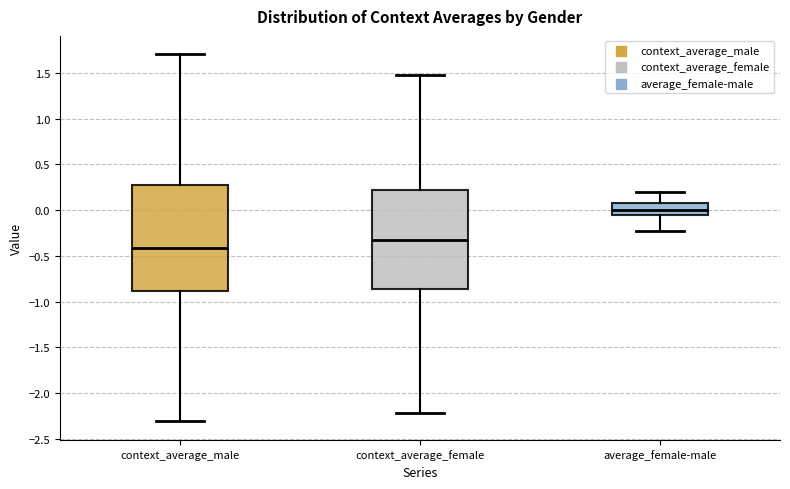

Reading left to right, transcribe this box plot: for each box, give where its median line is, the range the box spans, and where its two whiskers end, as read against the y-axis. The values are not printed on the chart, so give them approximately, as read against the axis.

context_average_male: median -0.40, box -0.90 to 0.30, whiskers -2.30 to 1.70
context_average_female: median -0.35, box -0.85 to 0.20, whiskers -2.25 to 1.50
average_female-male: median 0.00, box -0.05 to 0.10, whiskers -0.25 to 0.20